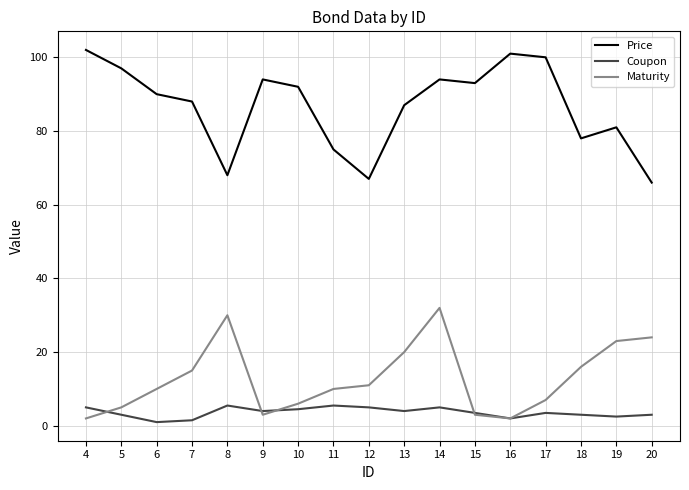

What are all the series names shown in the legend?

Price, Coupon, Maturity